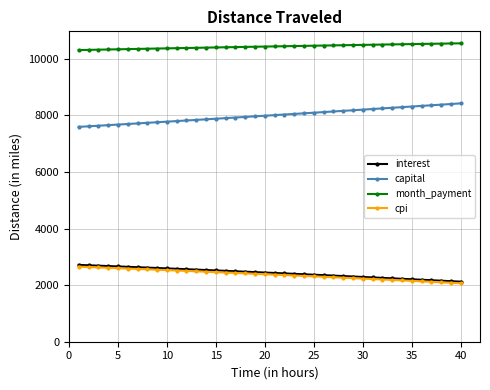

What is the maximum value shown in the chart?

10549.9